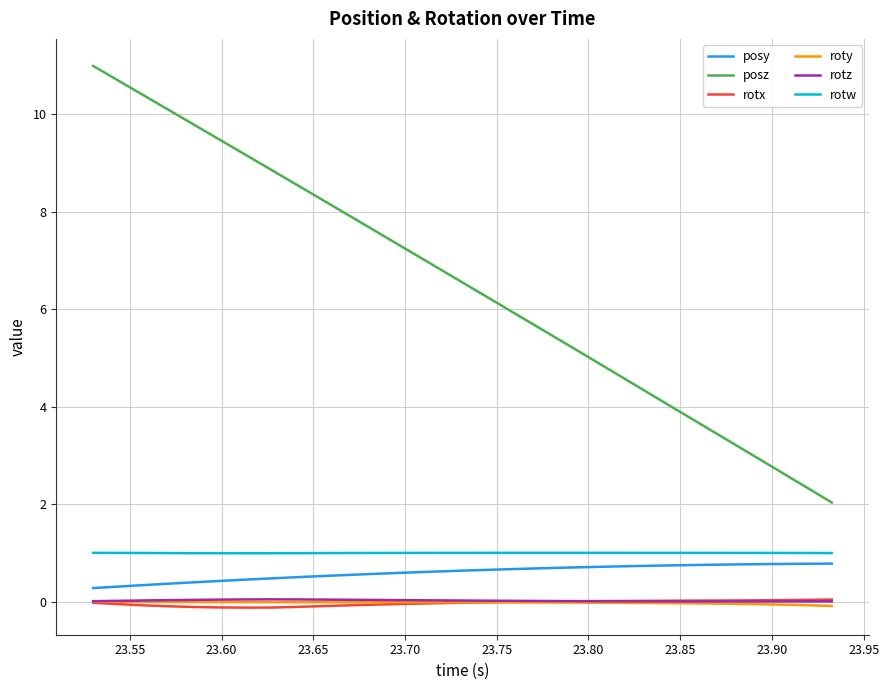

Which series has the largest total across all categories?

posz